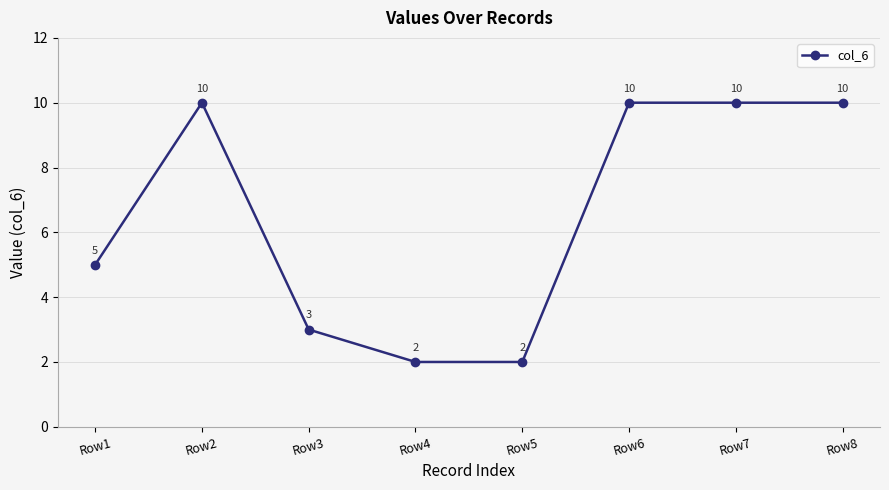

What is the change in value from Row1 to Row3?

-2